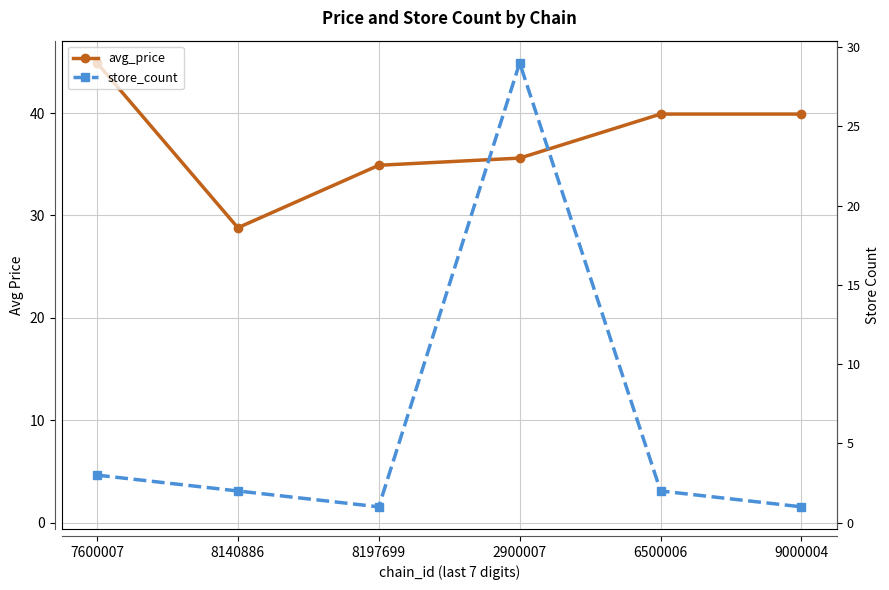

True or false: avg_price has more than 1 interior local peaks.

False